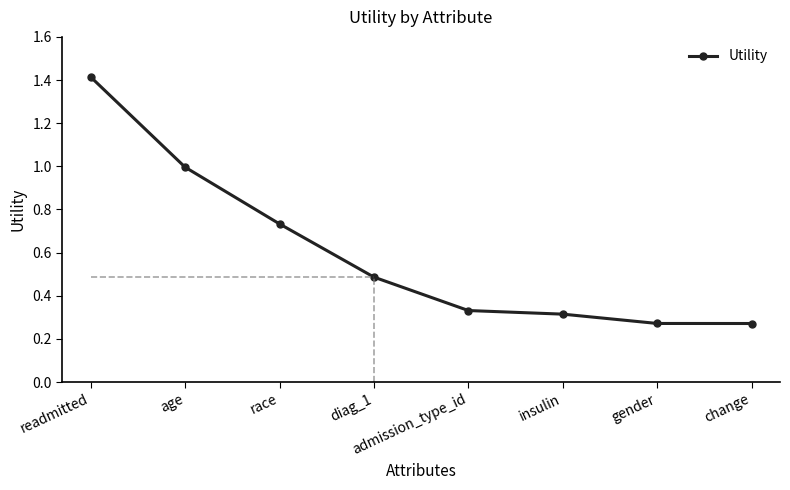

What is the difference between the maximum and second lowest values?

1.1